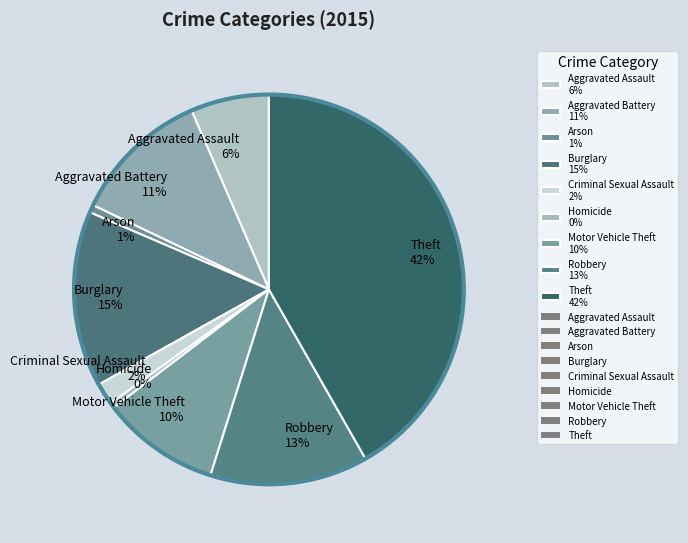

To the nearest percent, what portion does Aggravated Assault represent?

6%